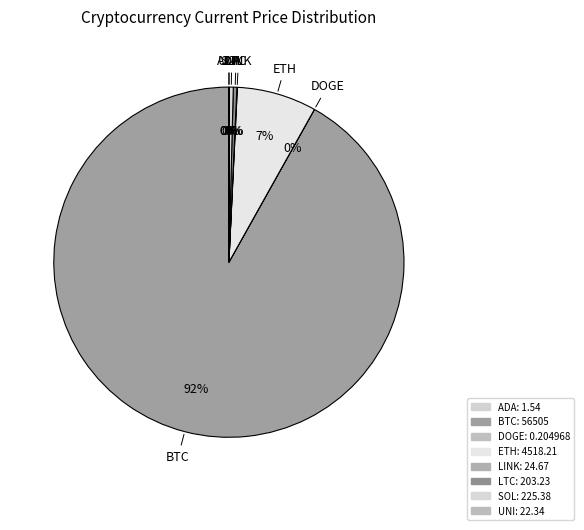

Does BTC represent more than half of the total?

Yes